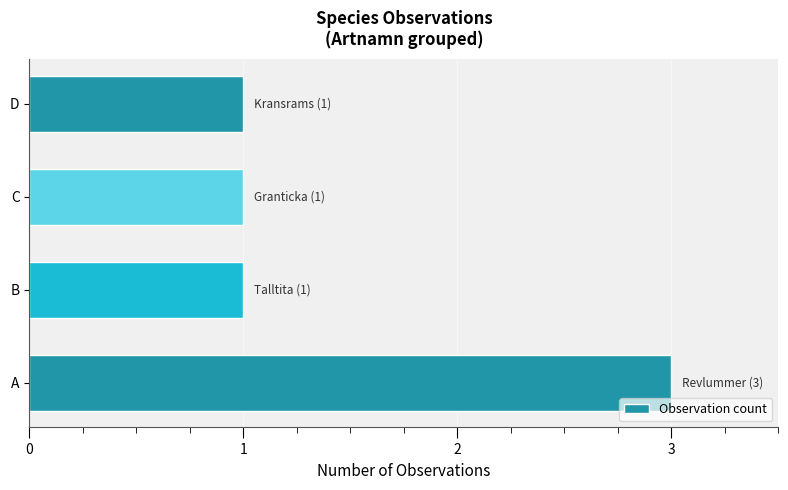

True or false: the data shows 3 at A.

True